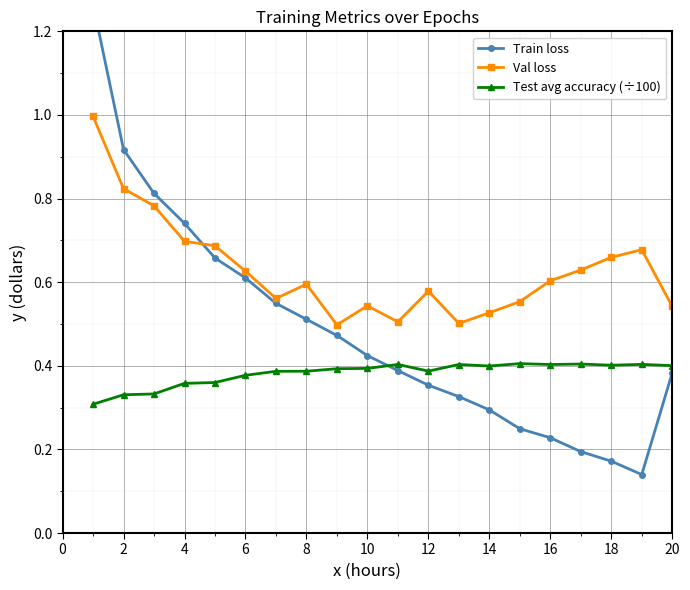

How many lines are shown in the chart?

3